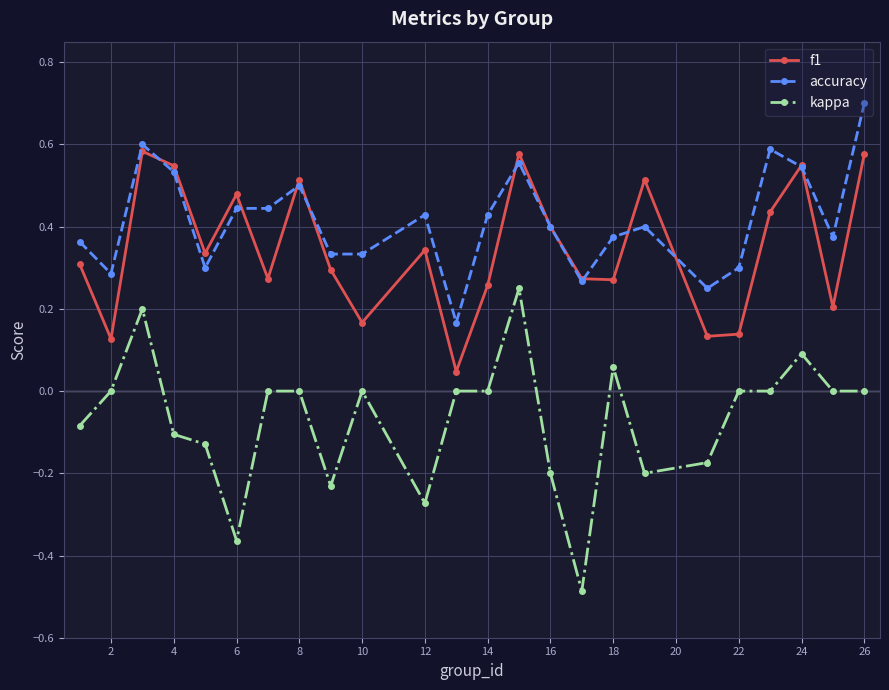

Which series has the largest range (max minus min)?

kappa